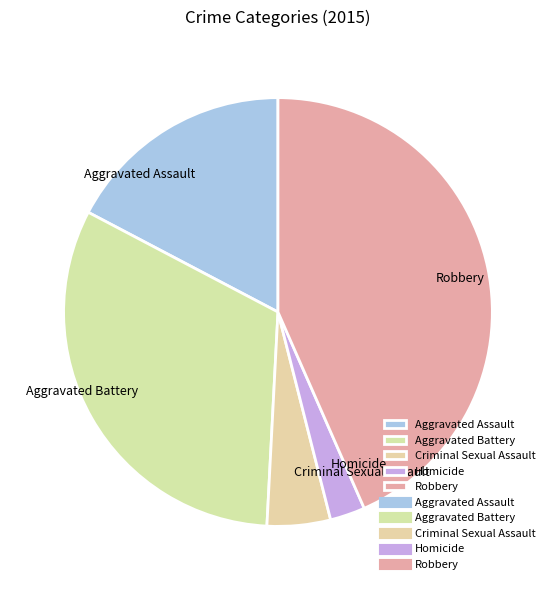

What is the ratio of the value at Aggravated Assault to the value at Criminal Sexual Assault?

3.6